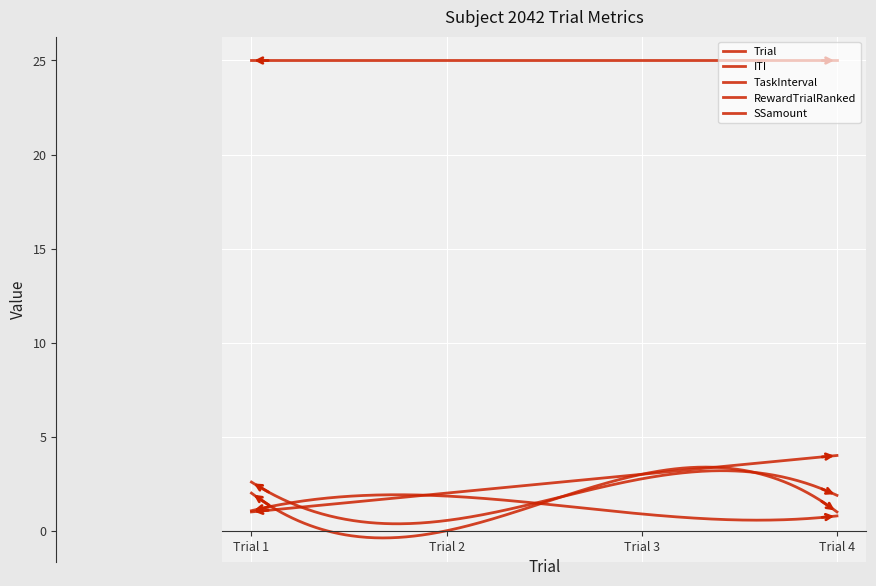

Reading right to left, transcribe all the data shown in this chart.

Trial: Trial 4=4.0	Trial 3=3.0	Trial 2=2.0	Trial 1=1.0
ITI: Trial 4=1.9	Trial 3=2.8	Trial 2=0.5	Trial 1=2.6
TaskInterval: Trial 4=0.8	Trial 3=0.9	Trial 2=1.8	Trial 1=1.1
RewardTrialRanked: Trial 4=1.0	Trial 3=3.0	Trial 2=0.0	Trial 1=2.0
SSamount: Trial 4=25.0	Trial 3=25.0	Trial 2=25.0	Trial 1=25.0